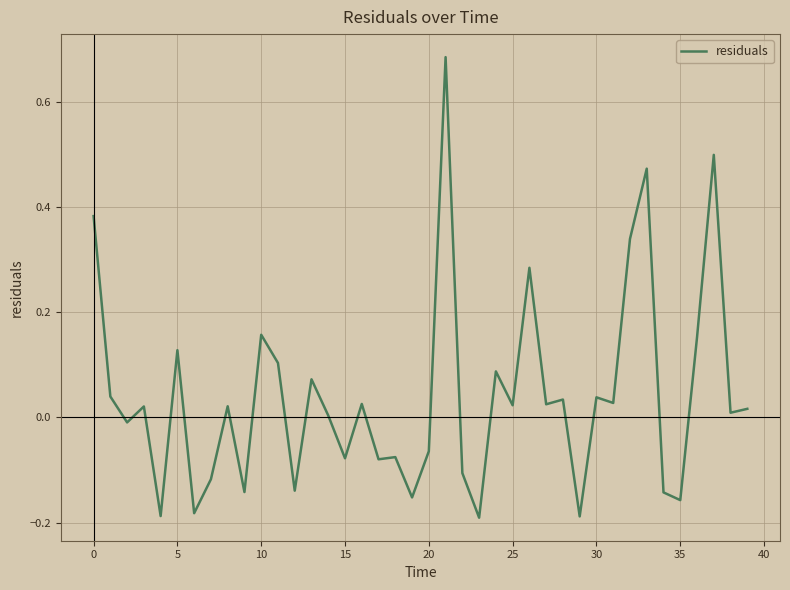

What is the difference between the maximum and minimum values?

0.9